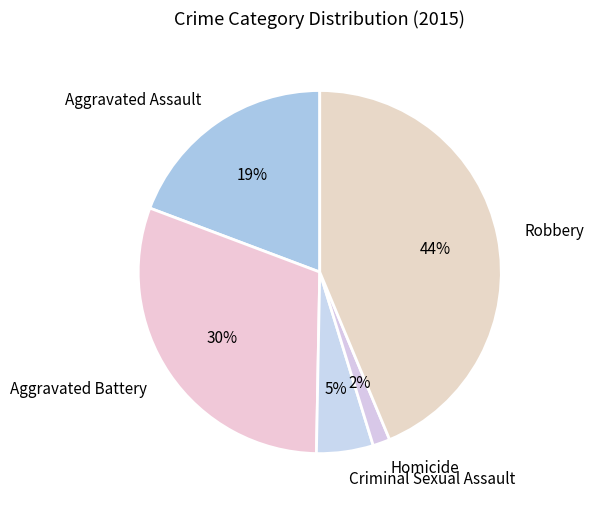

How many slices are in this pie chart?

5